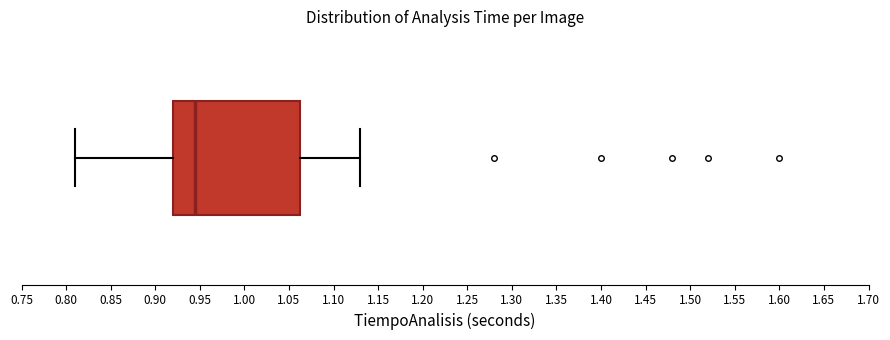

Where does the median line of the box sit on the x-axis? The values are not printed on the chart, so give them approximately, as read against the axis.

0.945